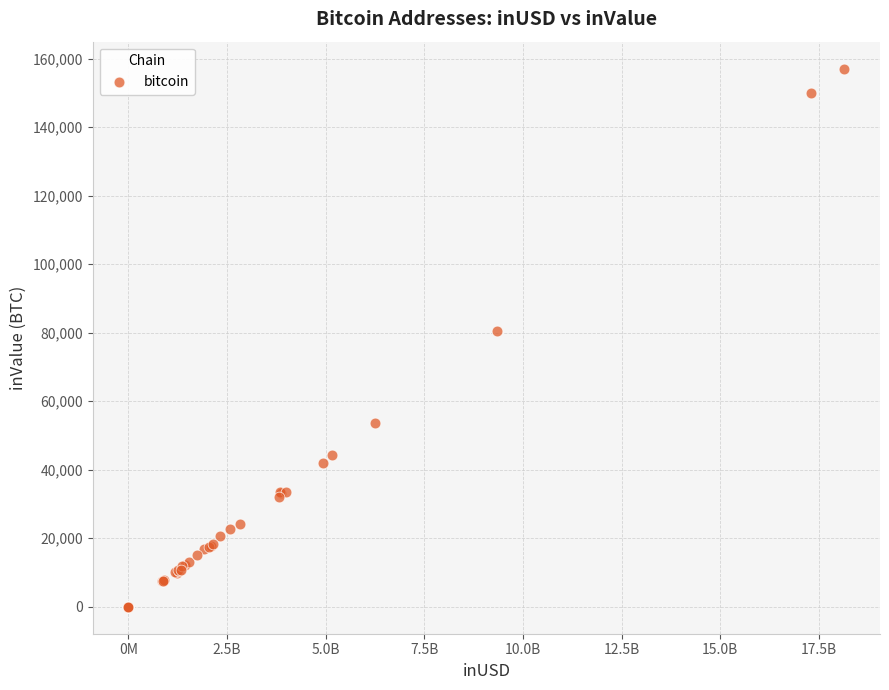

What Y value in the scatter plot is closest to 78538?

80386.8